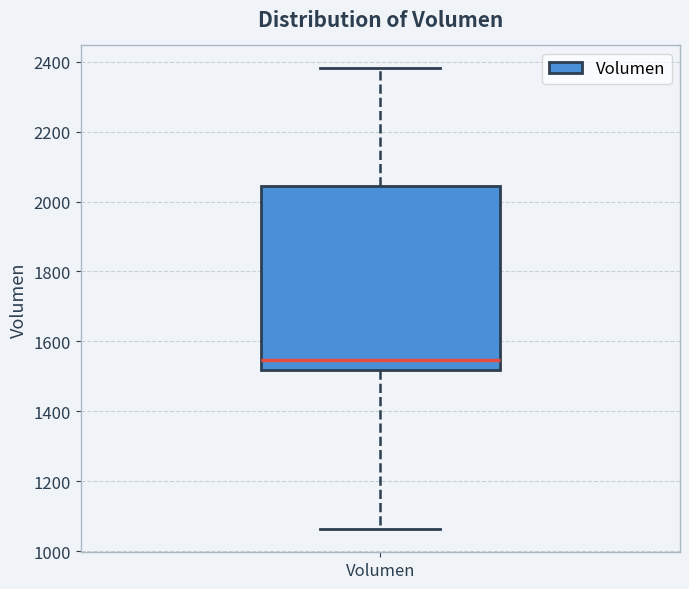

Read this box plot against the y-axis: the position of the median line, the range covered by the box, and the ends of both whiskers. The values are not printed on the chart, so give them approximately, as read against the axis.

median 1540, box 1520 to 2040, whiskers 1060 to 2380